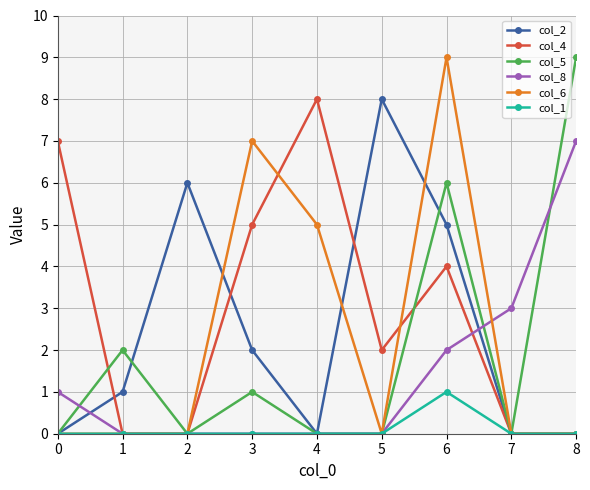

What is the sum of the col_5 values at 6 and 1?

8